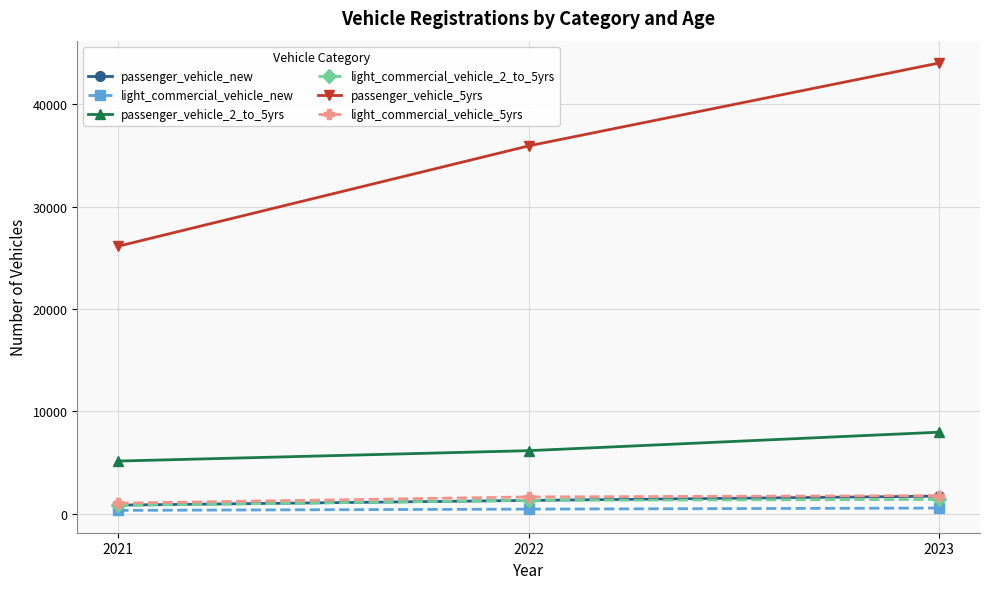

What is the difference between the light_commercial_vehicle_2_to_5yrs values at 2022 and 2023?

83